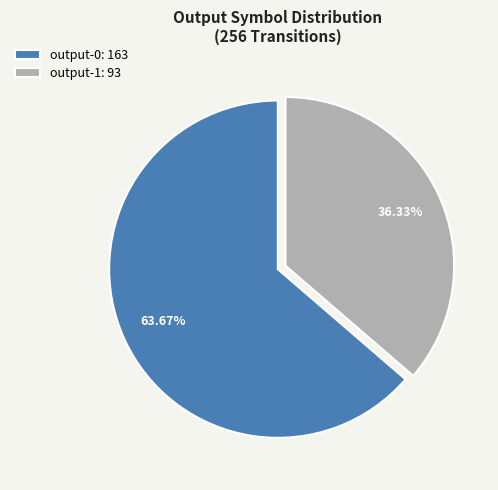

Rank the categories by value from highest to lowest.

output-0: 163, output-1: 93